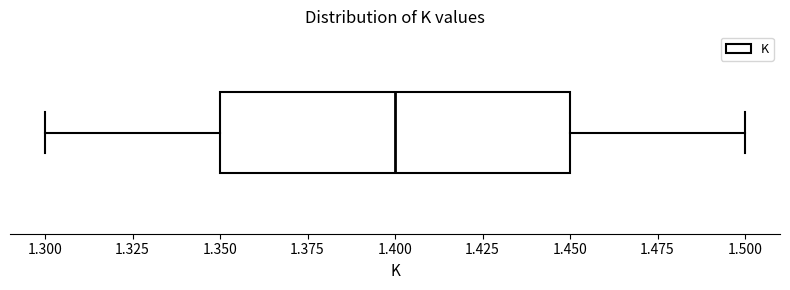

Where is the left edge of the box on the x-axis? The values are not printed on the chart, so give them approximately, as read against the axis.

1.35